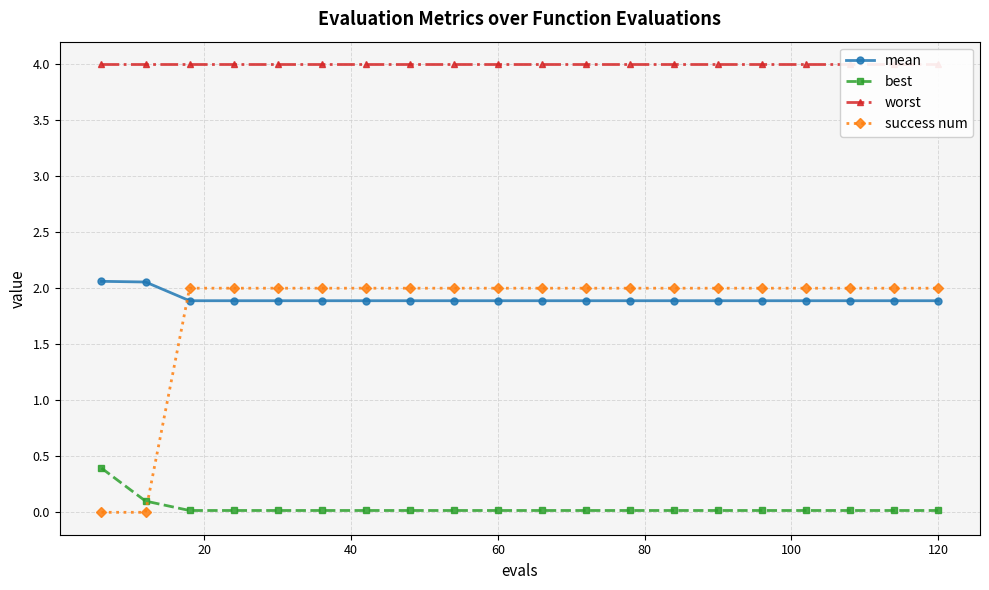

True or false: mean and best intersect in this chart.

False